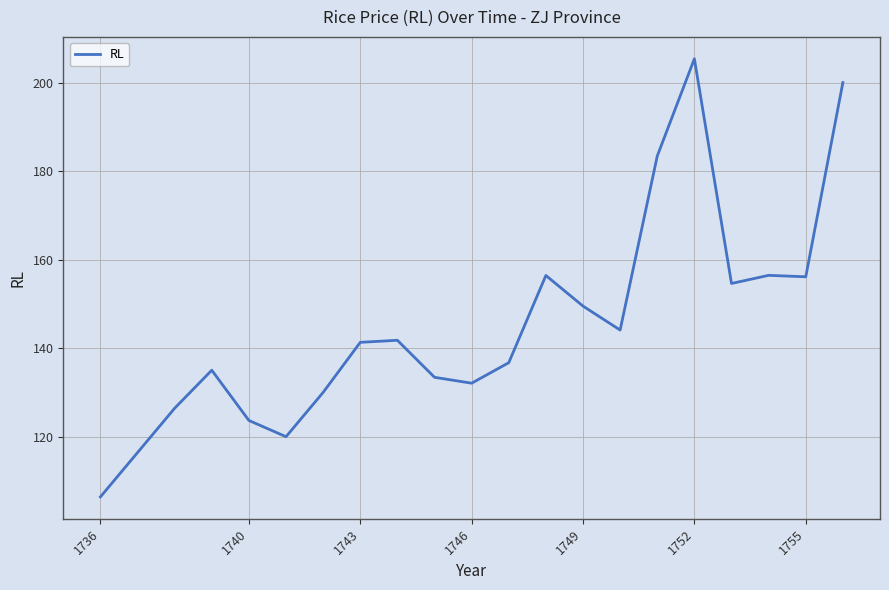

What is the minimum value shown in the chart?

106.5